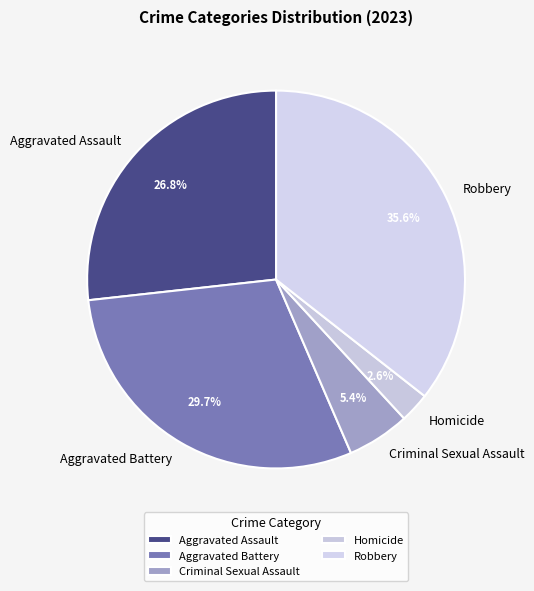

What is the largest slice in the pie chart?

Robbery